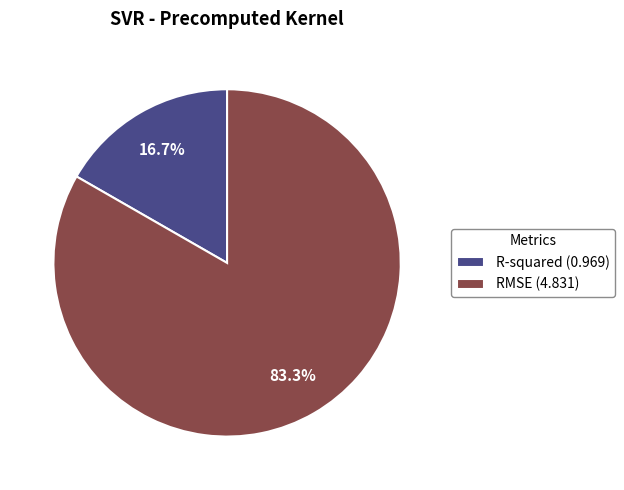

Rank the categories by value from lowest to highest.

R-squared, RMSE